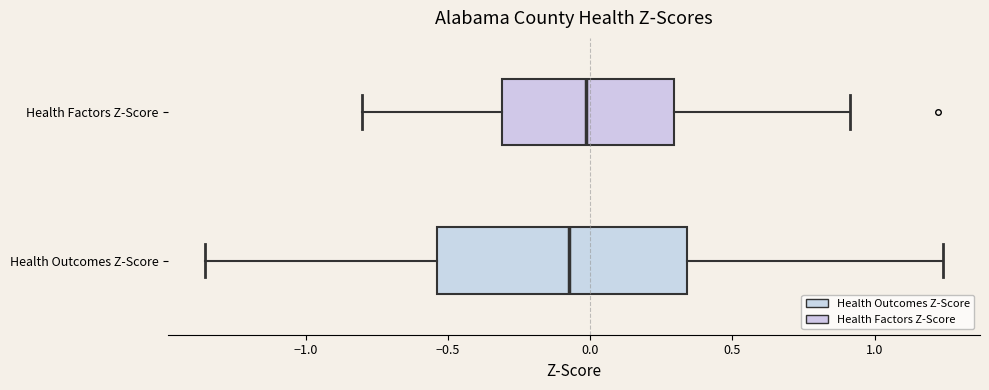

Where does the right whisker of the box for Health Factors Z-Score end on the x-axis? The values are not printed on the chart, so give them approximately, as read against the axis.

0.90